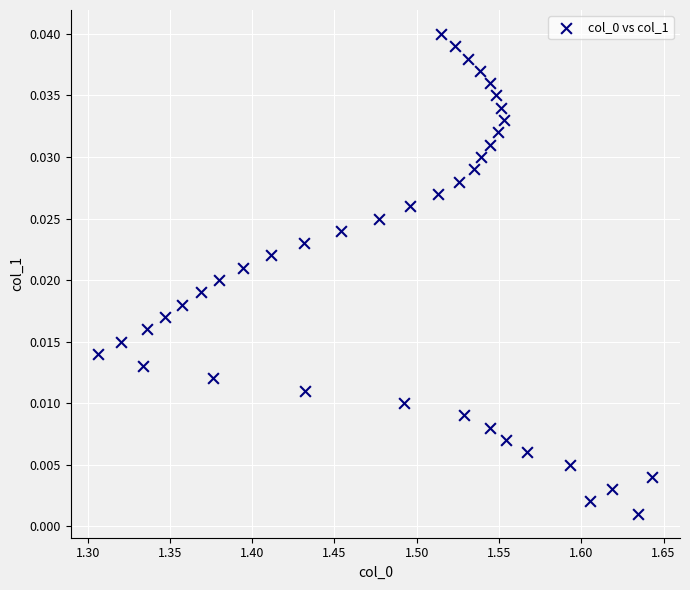

What is the range of X values (max minus min)?

0.3